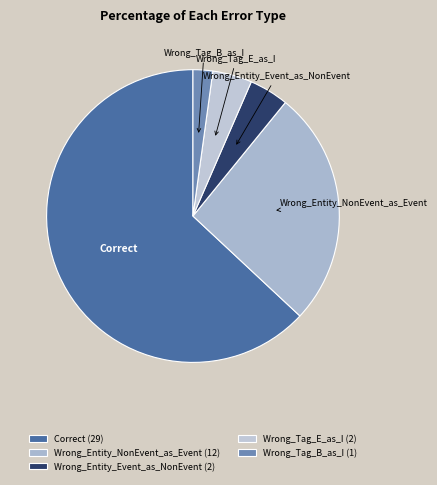

Is the sum of Wrong_Tag_B_as_I and Wrong_Entity_NonEvent_as_Event greater than half?

No